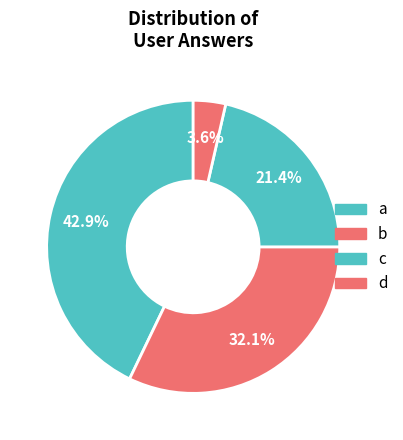

Which category has the biggest portion of the pie?

a